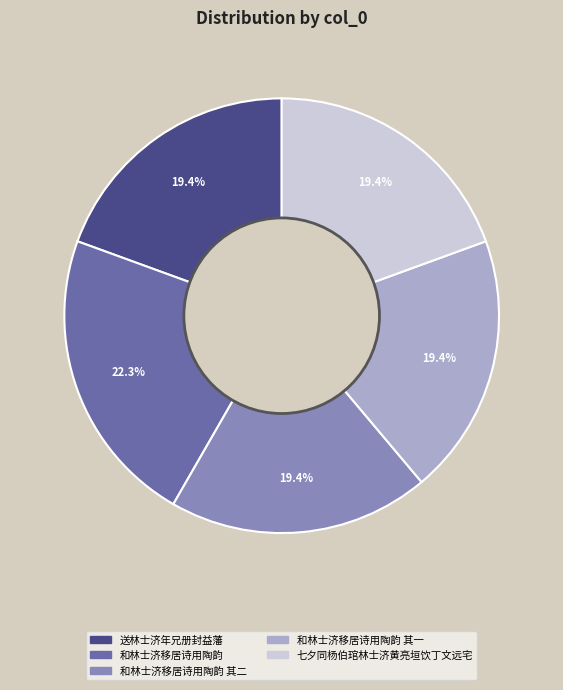

Which category has the biggest portion of the pie?

和林士济移居诗用陶韵